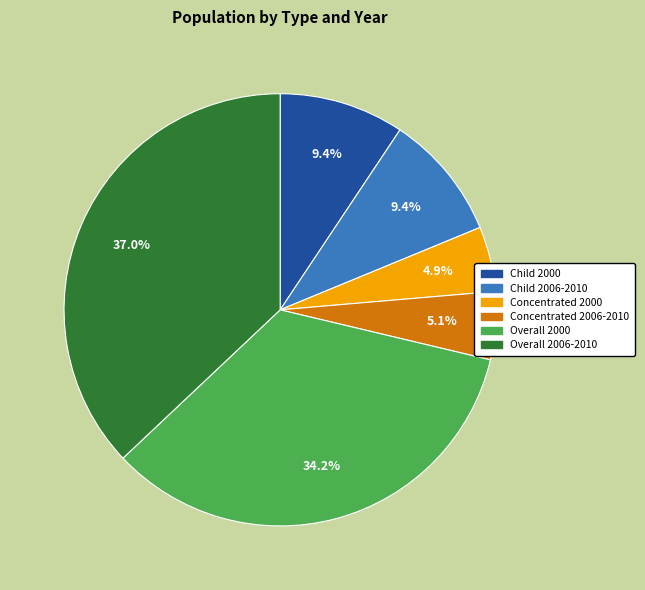

Which slice is the largest?

Overall 2006-2010